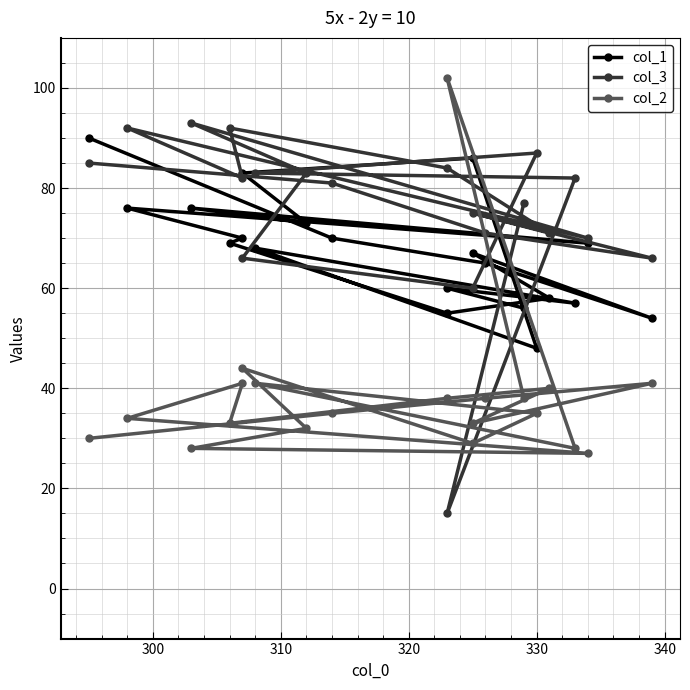

How many data points does each series have?

20